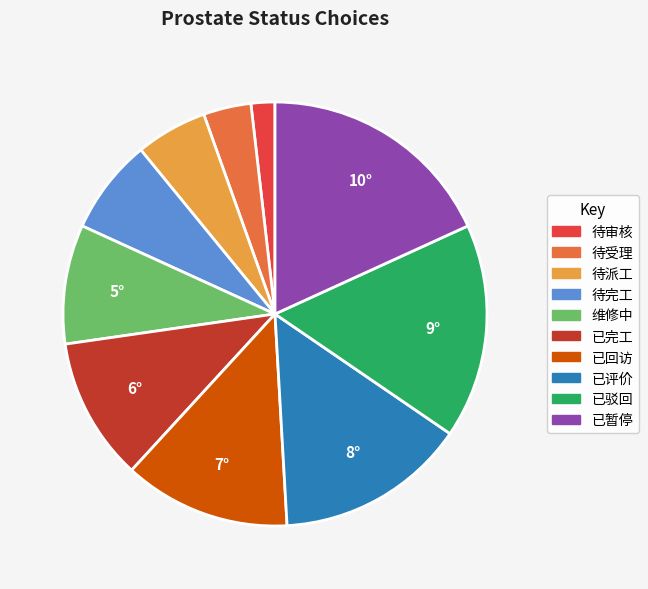

Is there any slice that represents more than half of the pie?

No